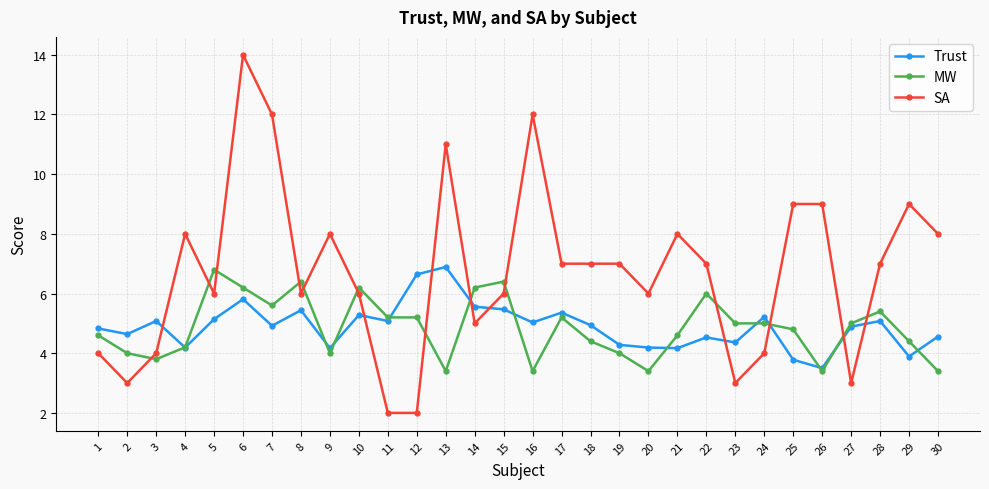

True or false: MW and Trust cross at least once.

True